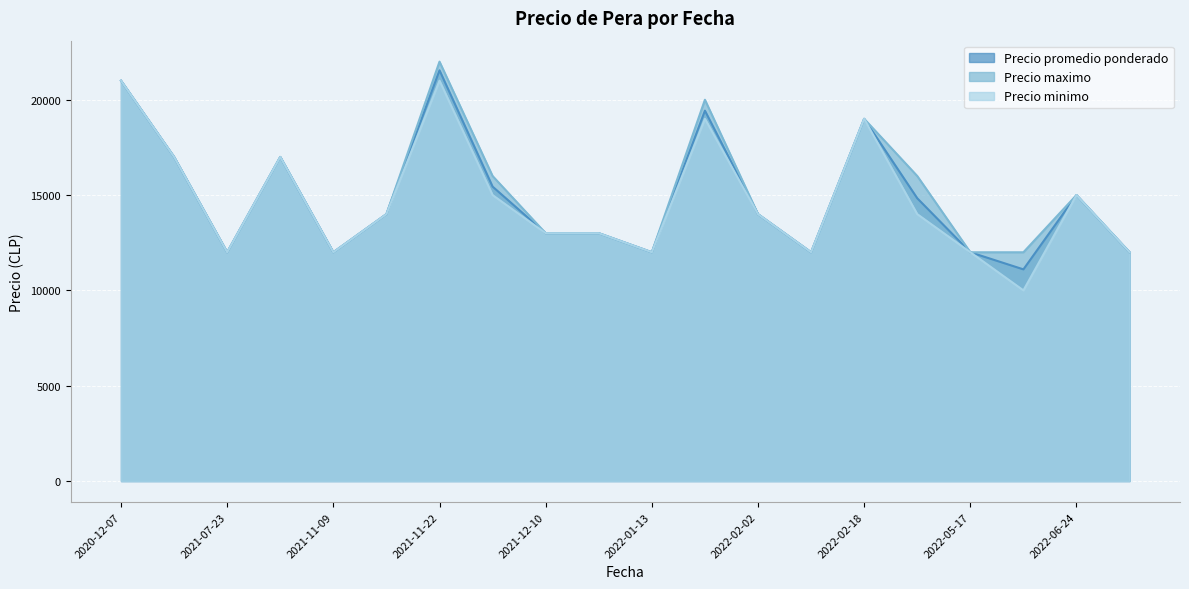

True or false: Precio maximo has a value of 4923 at 2022-05-17.

False